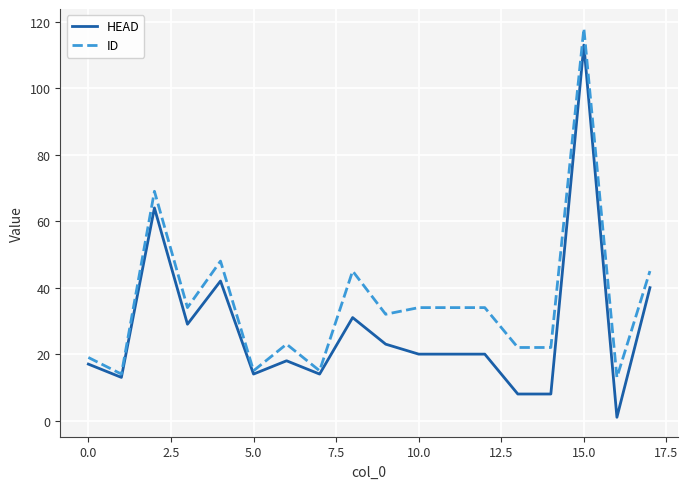

Which series has the largest range (max minus min)?

HEAD